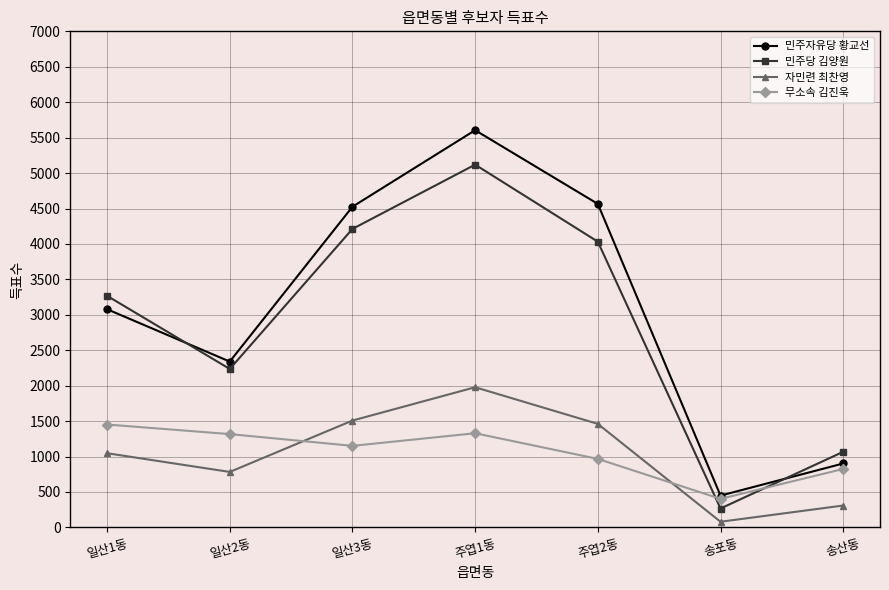

Rank the series at 일산2동 from highest to lowest value.

민주자유당 황교선, 민주당 김양원, 무소속 김진욱, 자민련 최찬영